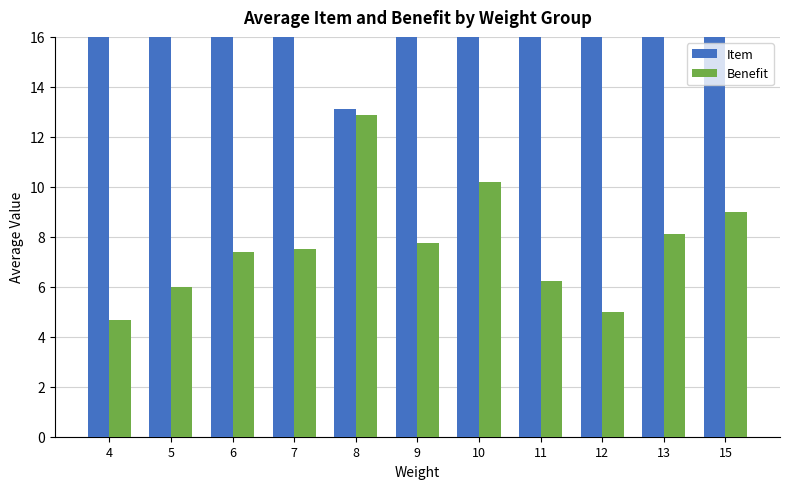

Are the bars horizontal?

No